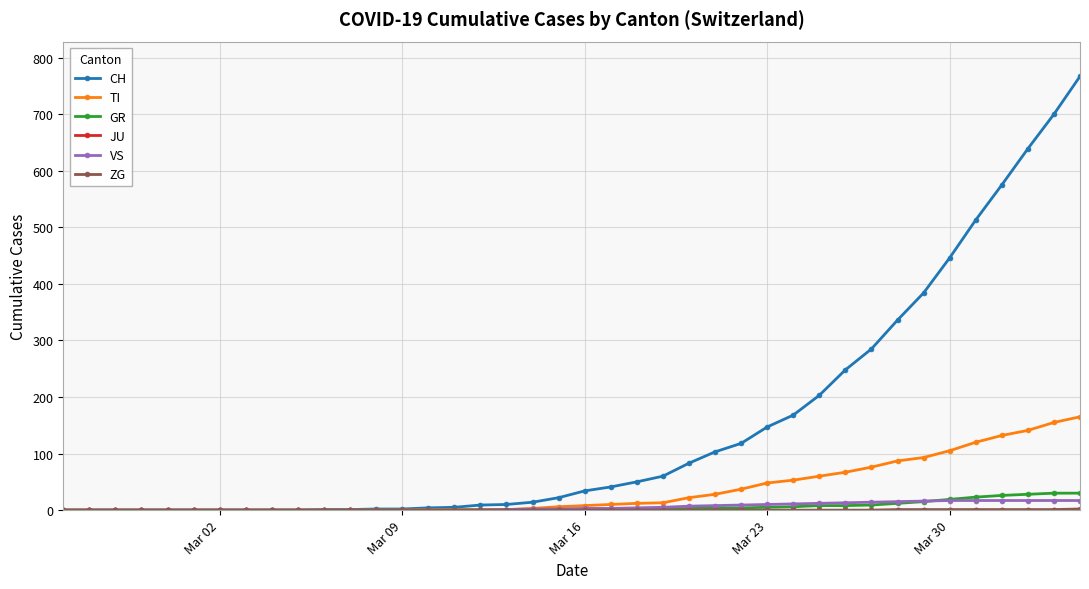

Which series has the largest total across all categories?

CH